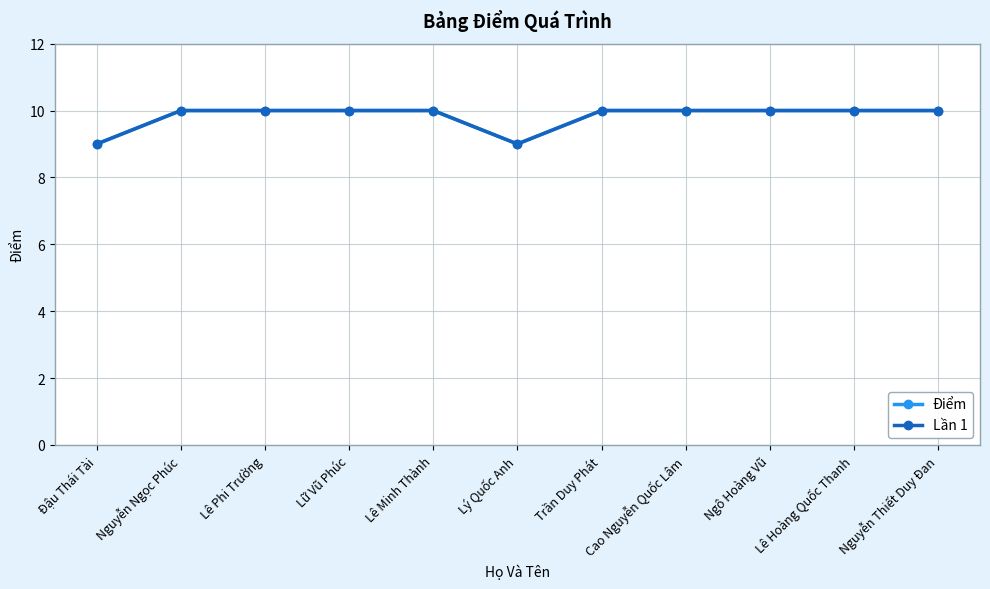

Which series has the largest total across all categories?

Điểm